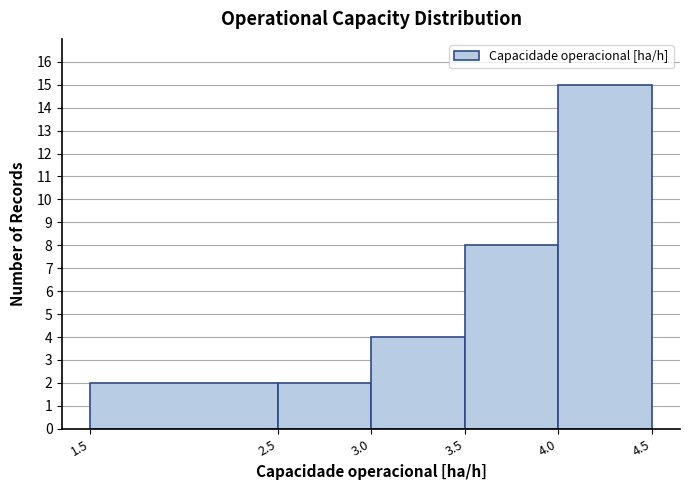

Which range on the x-axis has the tallest bar?

4.0 to 4.5